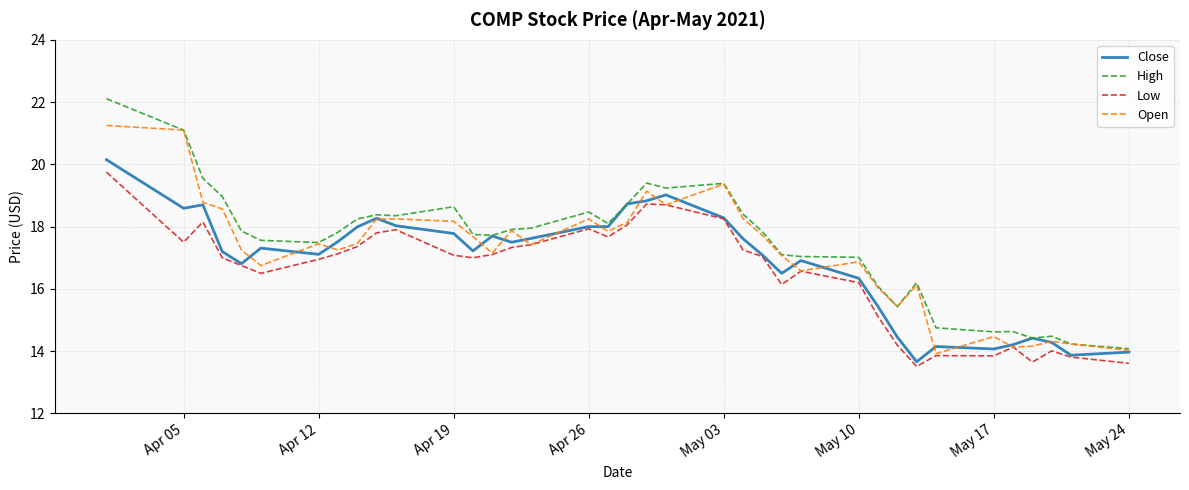

True or false: Close and Open intersect in this chart.

True